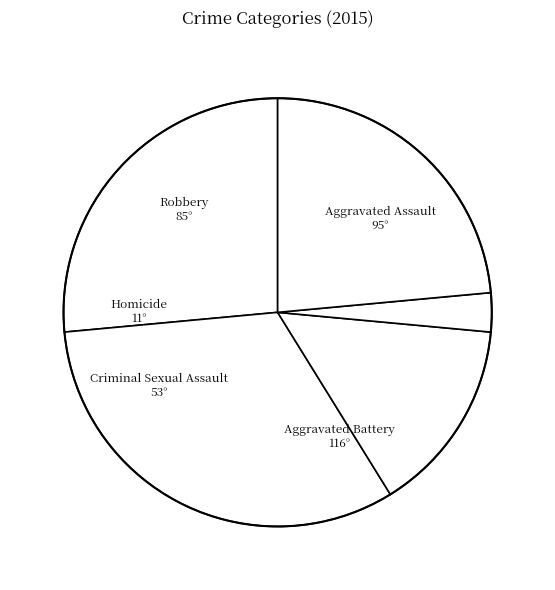

Is there a majority slice in this chart?

No